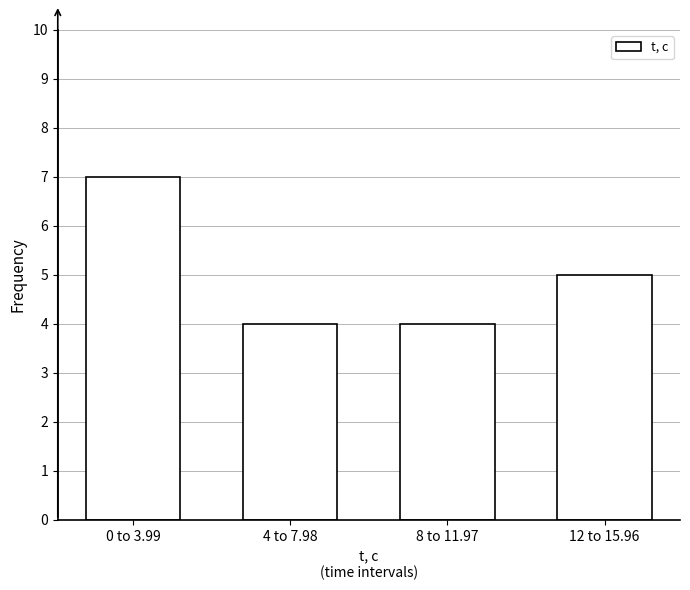

Reading left to right, extract all data points from this chart.

7	4	4	5